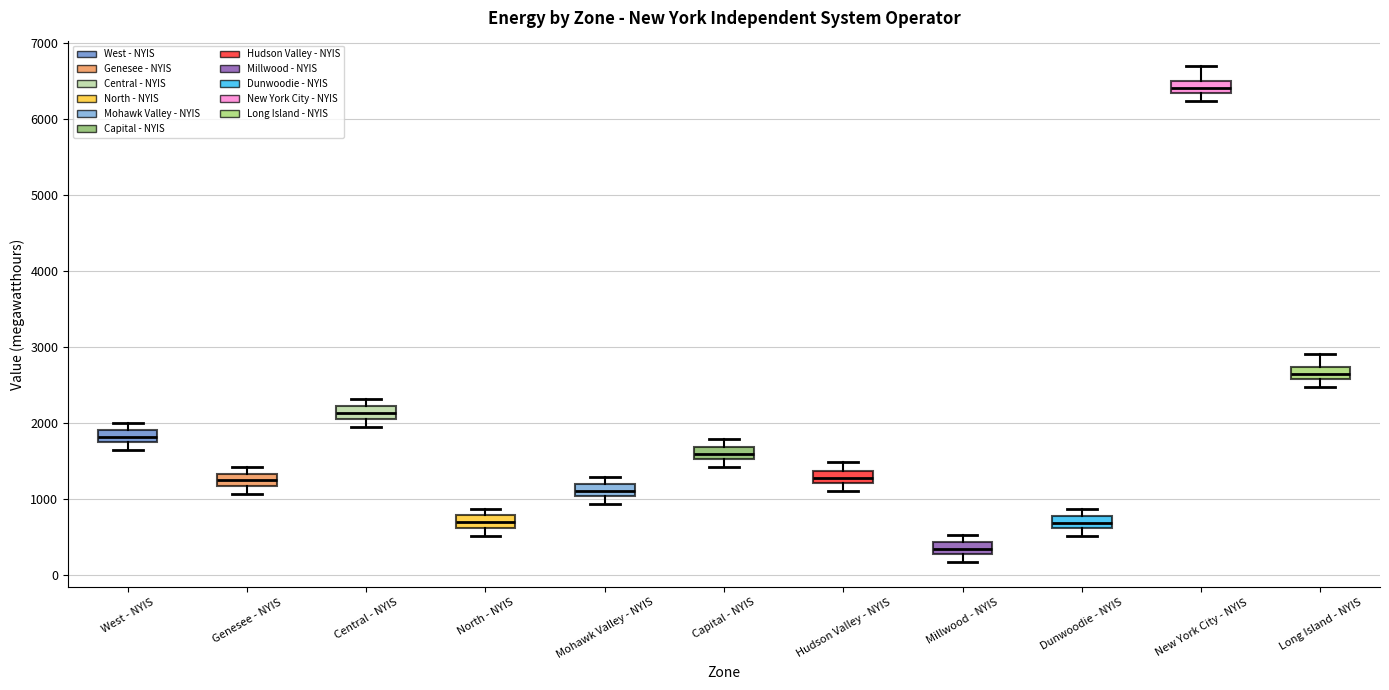

Reading left to right, transcribe this box plot: for each box, give where its median line is, the range the box spans, and where its two whiskers end, as read against the y-axis. The values are not printed on the chart, so give them approximately, as read against the axis.

West - NYIS: median 1800, box 1700 to 1900, whiskers 1600 to 2000
Genesee - NYIS: median 1200 (inside the box), box 1200 to 1300, whiskers 1100 to 1400
Central - NYIS: median 2100 (inside the box), box 2100 to 2200, whiskers 2000 to 2300
North - NYIS: median 700, box 600 to 800, whiskers 500 to 900
Mohawk Valley - NYIS: median 1100, box 1000 to 1200, whiskers 900 to 1300
Capital - NYIS: median 1600, box 1500 to 1700, whiskers 1400 to 1800
Hudson Valley - NYIS: median 1300, box 1200 to 1400, whiskers 1100 to 1500
Millwood - NYIS: median 300 (inside the box), box 300 to 400, whiskers 200 to 500
Dunwoodie - NYIS: median 700, box 600 to 800, whiskers 500 to 900
New York City - NYIS: median 6400, box 6300 to 6500, whiskers 6200 to 6700
Long Island - NYIS: median 2600 (inside the box), box 2600 to 2700, whiskers 2500 to 2900